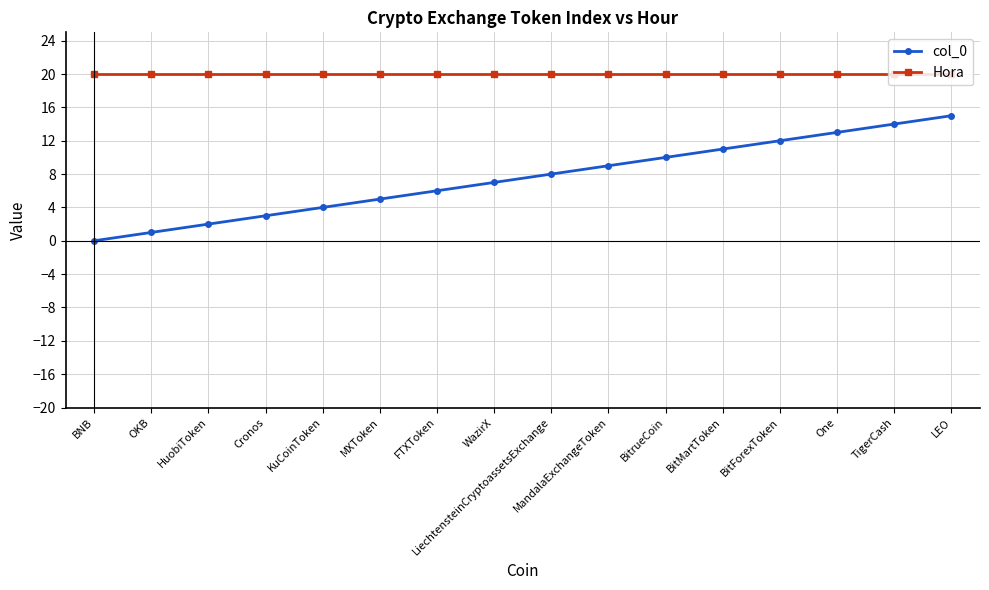

Rank the series at TigerCash from lowest to highest value.

col_0, Hora